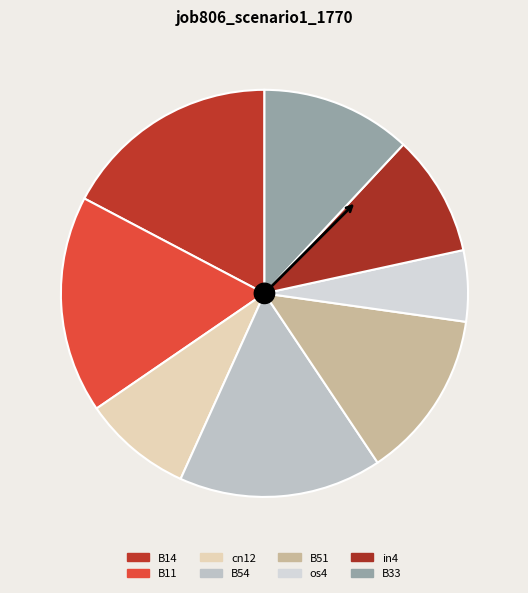

The B33 slice represents 1% of the pie. True or false?

False